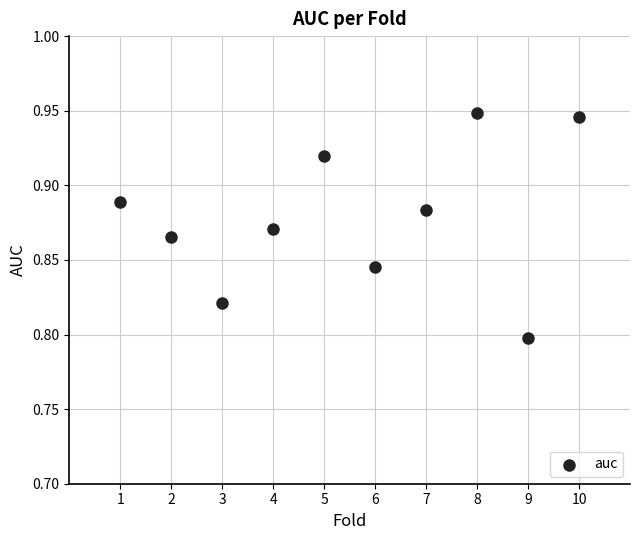

What is the range of X values (max minus min)?

9.0